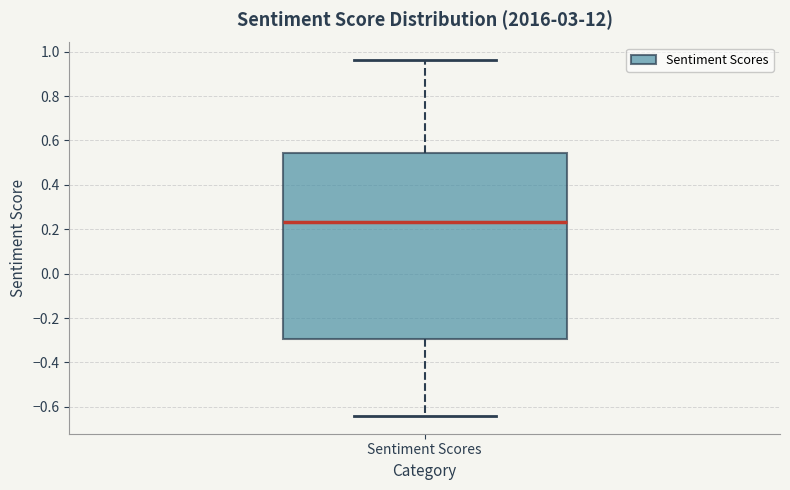

Where does the lower whisker of the box for Sentiment Scores end on the y-axis? The values are not printed on the chart, so give them approximately, as read against the axis.

-0.64